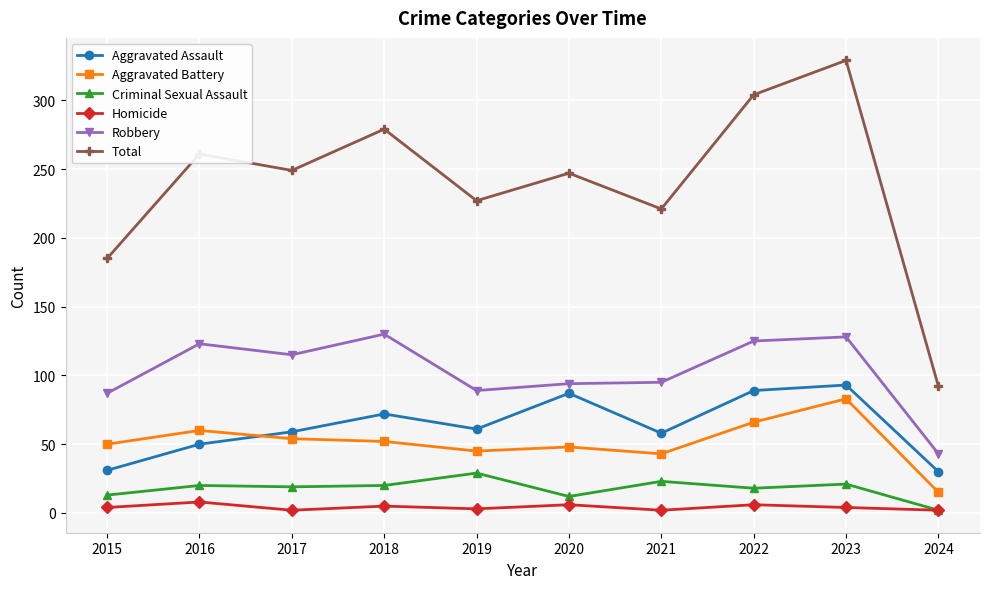

Where is the first local minimum for Robbery?

2017